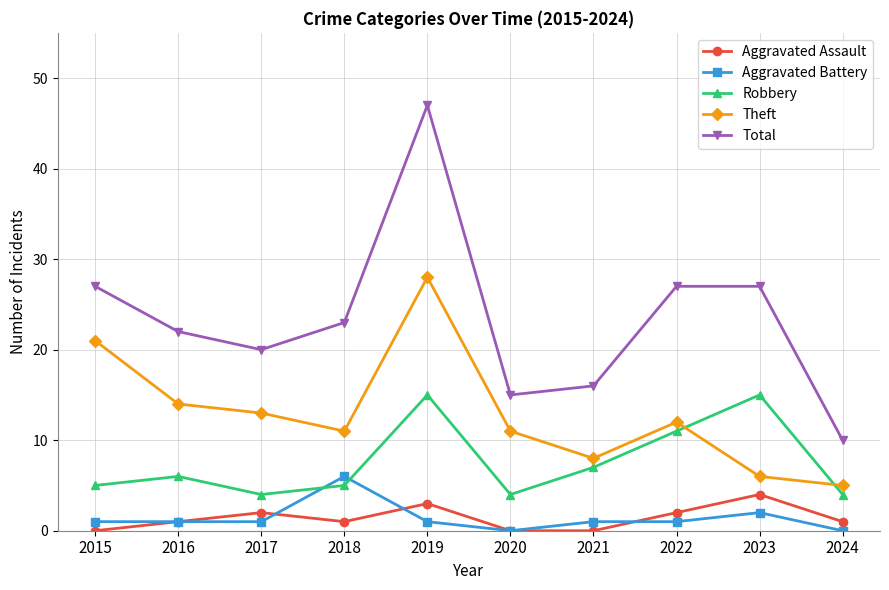

What is the sum of all Aggravated Battery values?

14